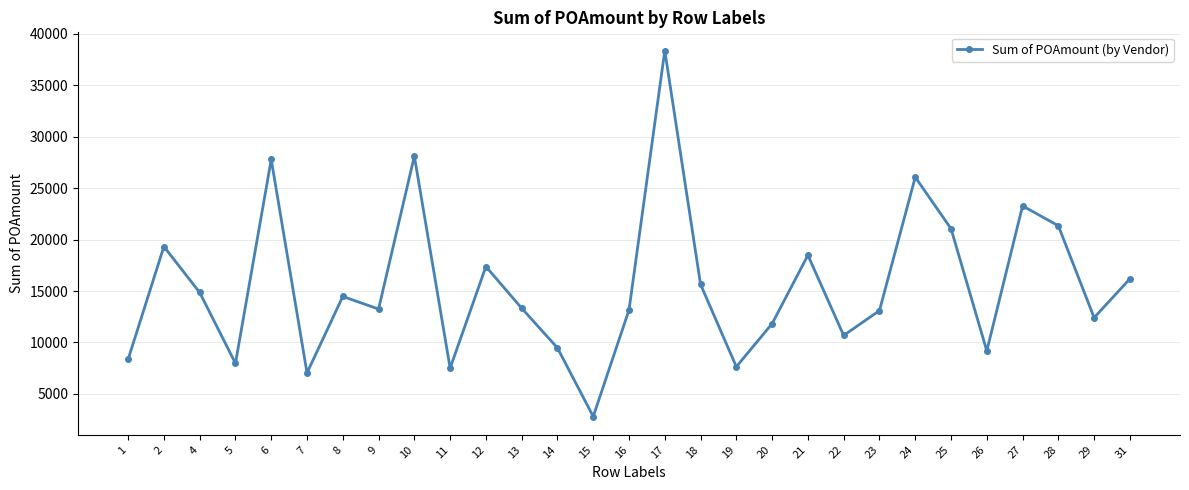

The chart shows a value of 9470 at 14. True or false?

True